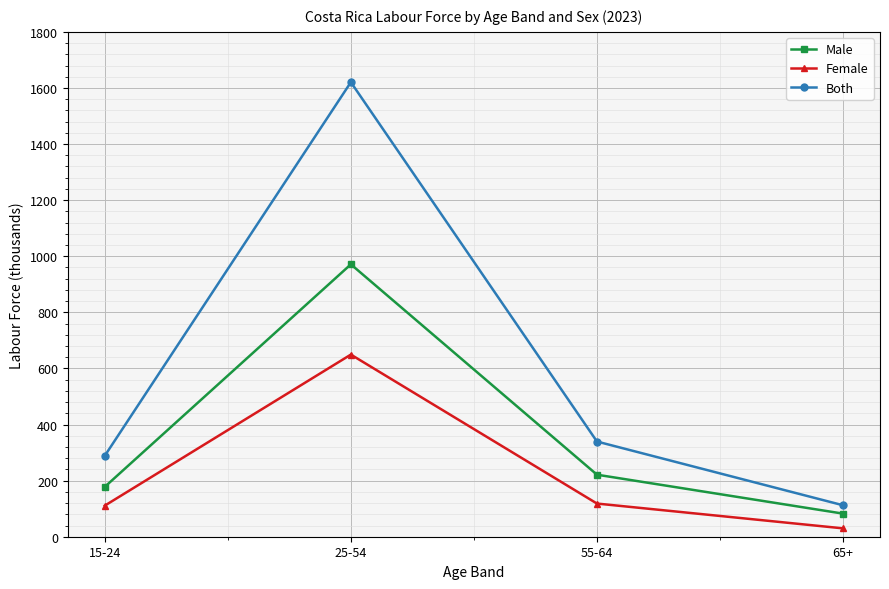

The value of Both at 55-64 is 339.4. True or false?

True